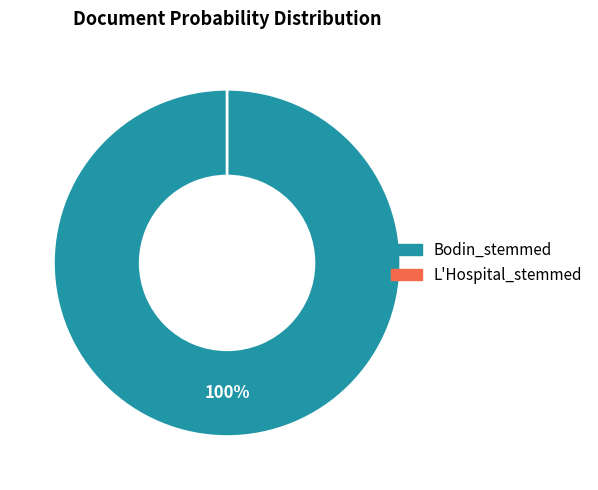

Count the number of slices in the pie.

2